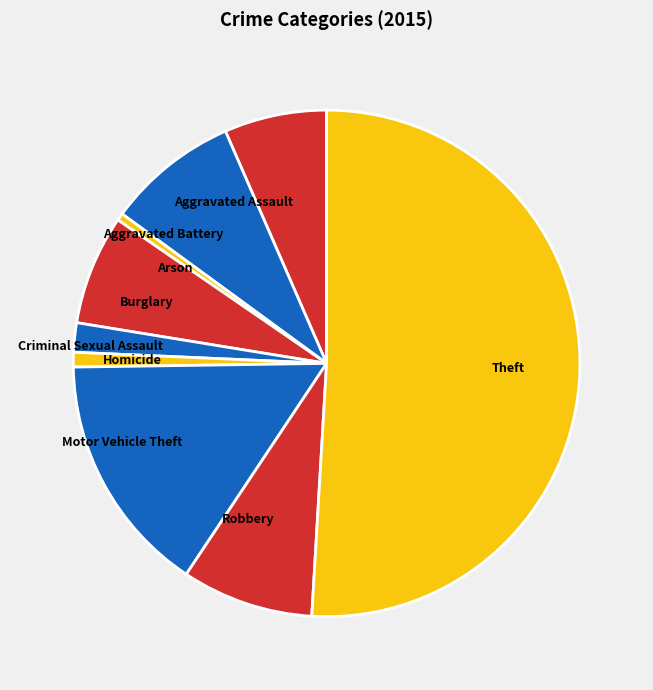

The Criminal Sexual Assault slice represents 14% of the pie. True or false?

False